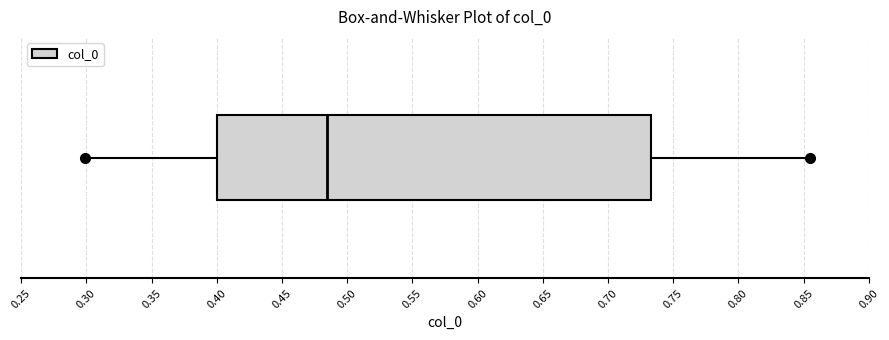

Transcribe this box plot: give where the median line is, the range the box spans, and where the two whiskers end, as read against the x-axis. The values are not printed on the chart, so give them approximately, as read against the axis.

median 0.485, box 0.400 to 0.735, whiskers 0.300 to 0.855